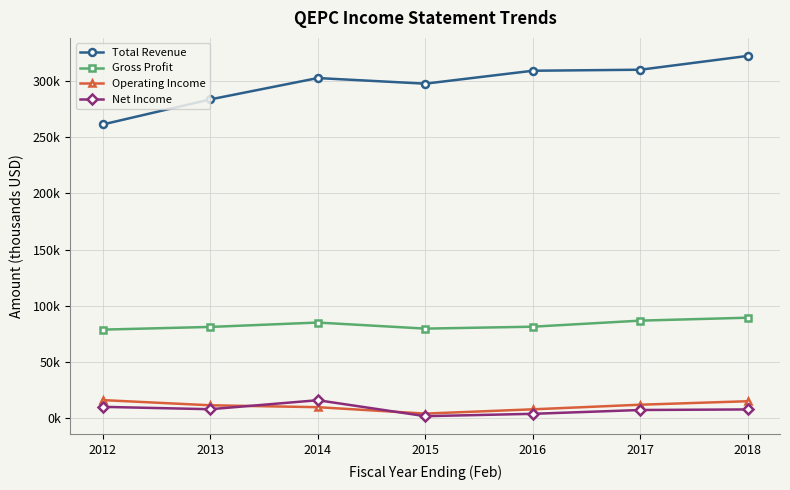

What is the difference between the Operating Income values at 2013 and 2012?

4600